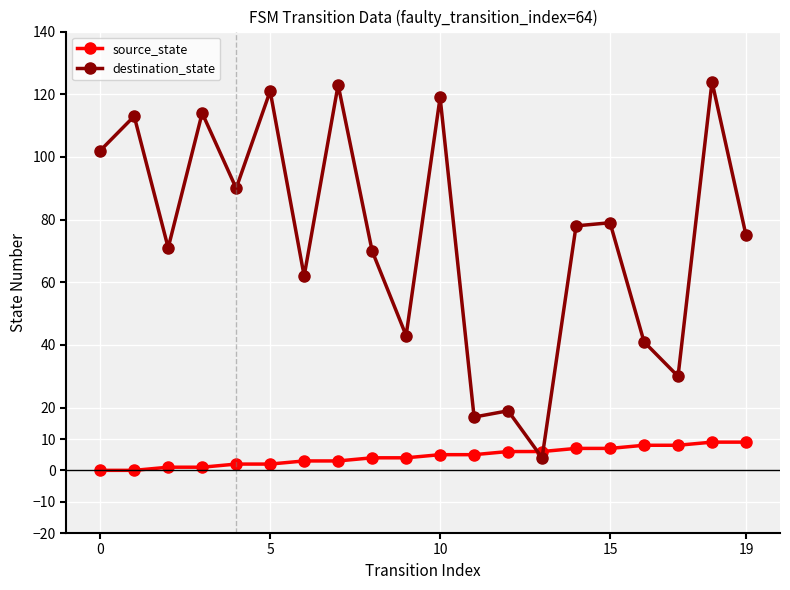

After their last crossing, which series has the higher values: destination_state or source_state?

destination_state